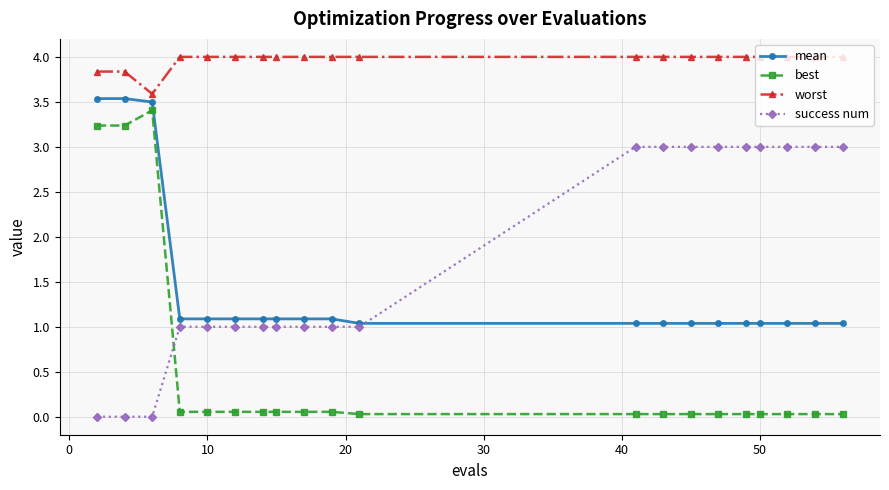

Which series has the widest spread of values?

best